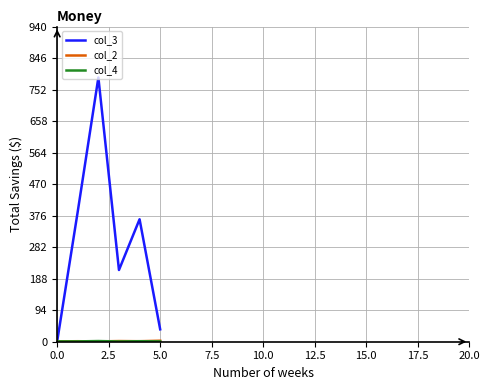

Which series has the largest total across all categories?

col_3